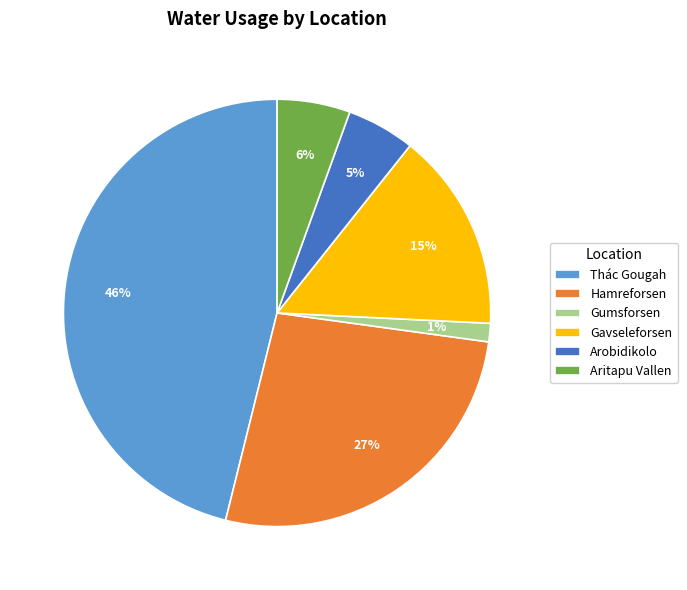

Combined, do Thác Gougah and Gavseleforsen account for over 50%?

Yes